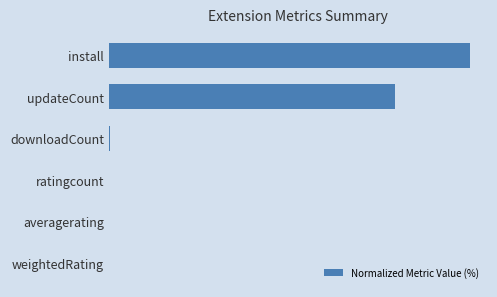

How many categories are shown in the chart?

6